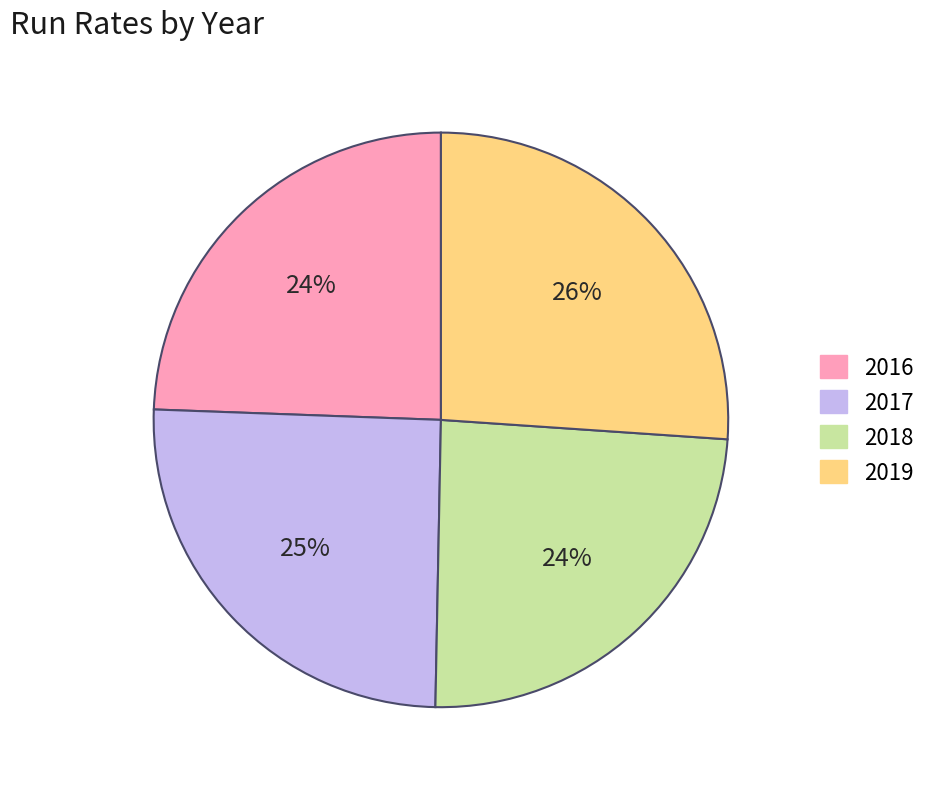

To the nearest percent, what is the difference between the largest and smallest slice percentages?

2%